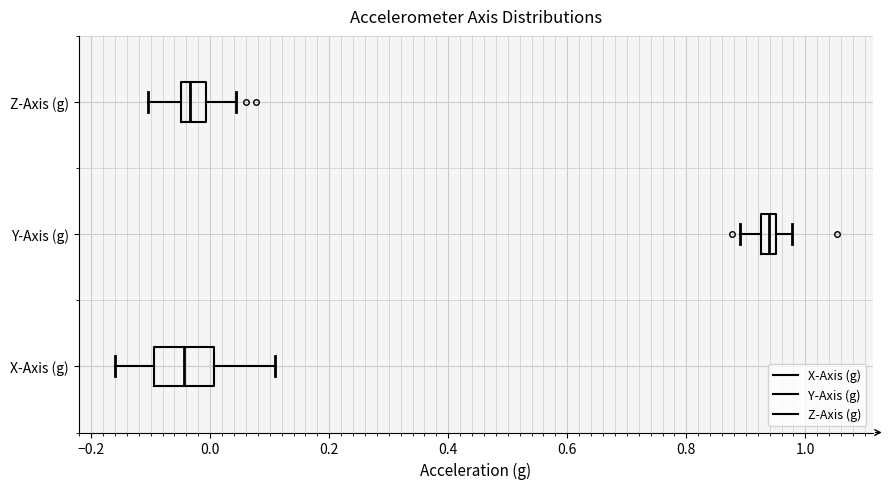

Where is the left edge of the box for Z-Axis (g) on the x-axis? The values are not printed on the chart, so give them approximately, as read against the axis.

-0.04